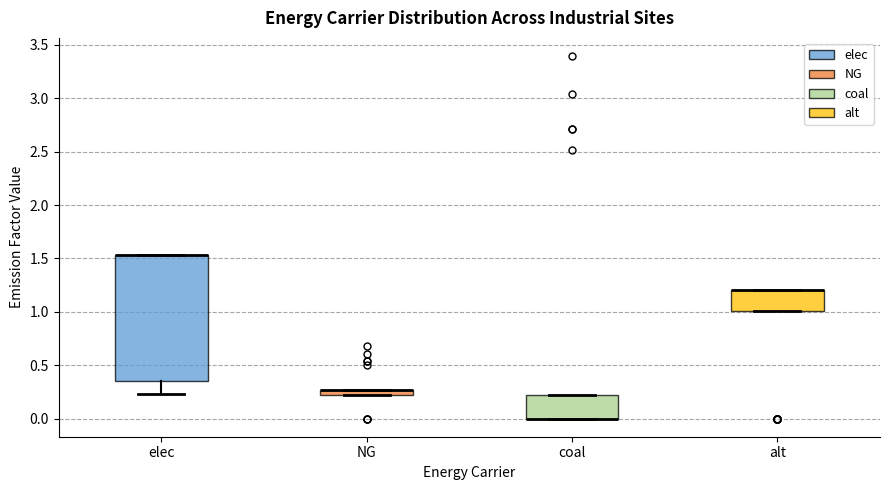

Which box is the tallest, from its lower edge to its upper edge?

elec